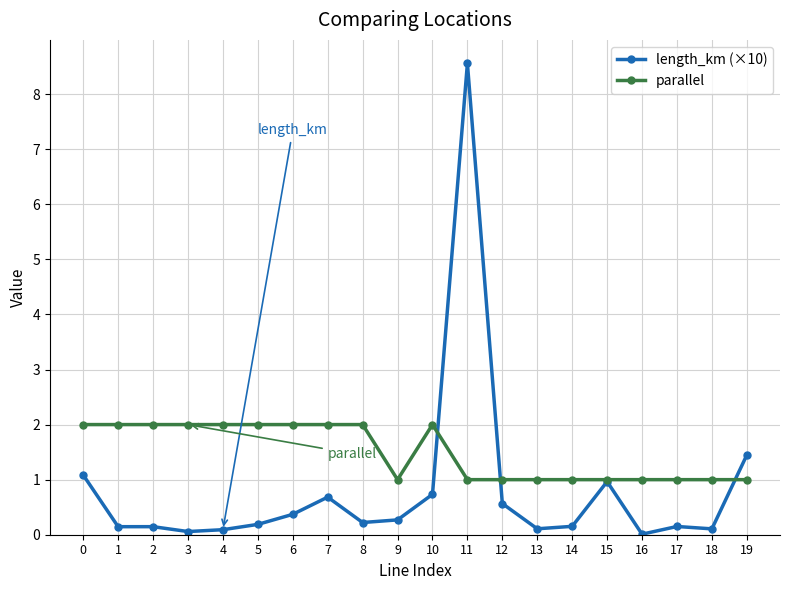

Does the chart display data point markers on the line(s)?

Yes